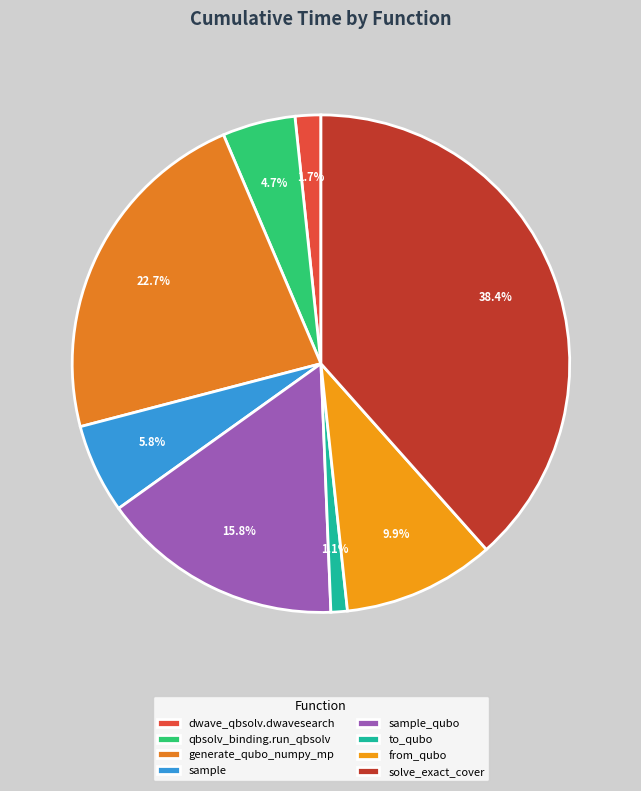

Count the number of slices in the pie.

8